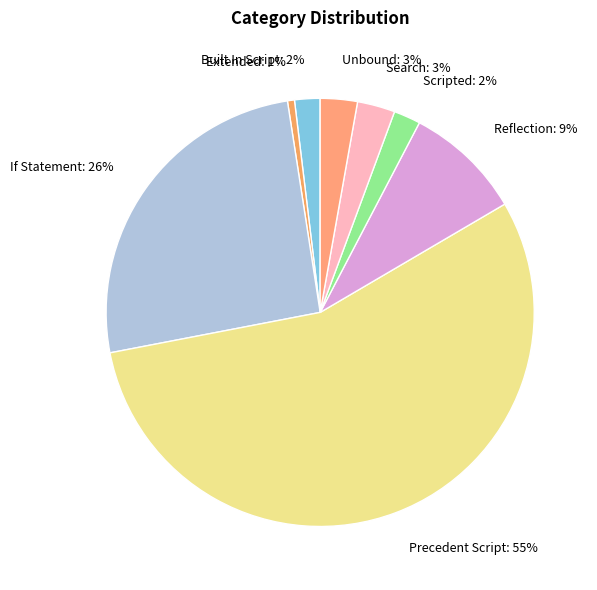

Combined, do Precedent Script and Reflection account for over 50%?

Yes